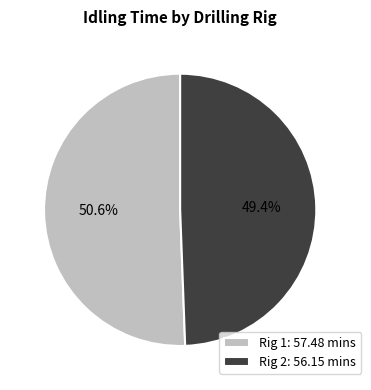

What percentage do Rig 2: 56.15 mins and Rig 1: 57.48 mins together represent?

100.0%